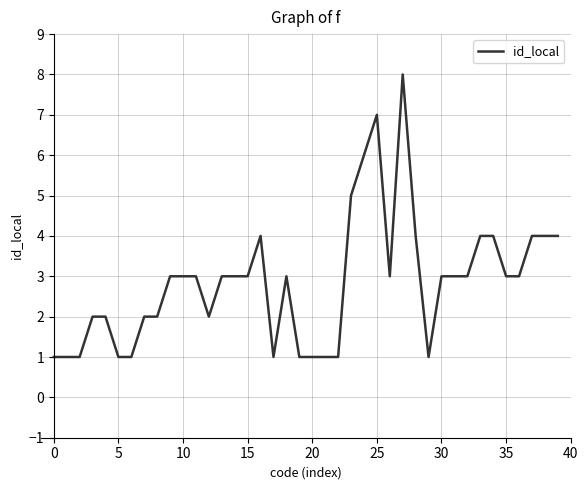

What is the maximum value shown in the chart?

8